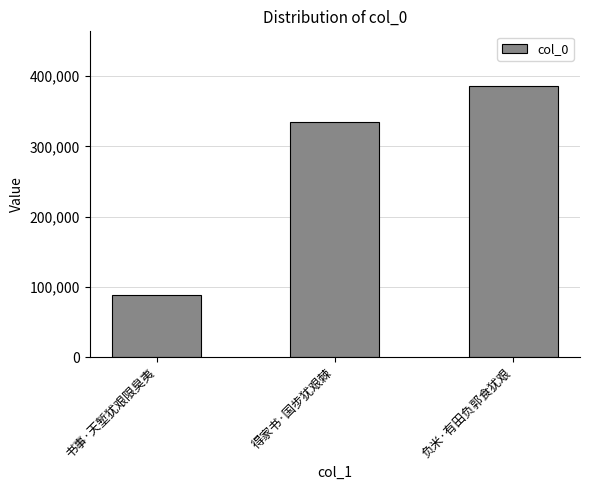

The value at 负米·有田负郭食犹艰 is 143626. True or false?

False